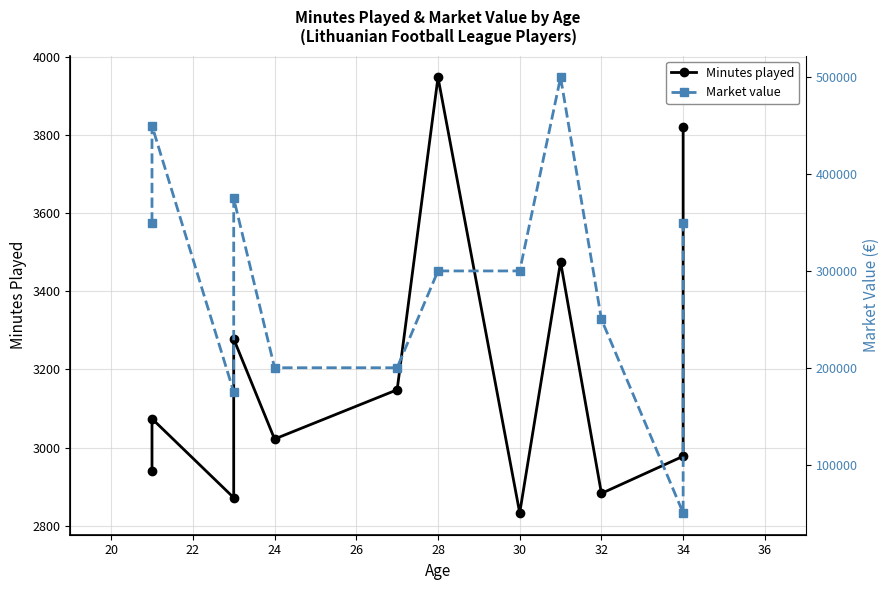

What is the sum of all Minutes played values?

38271